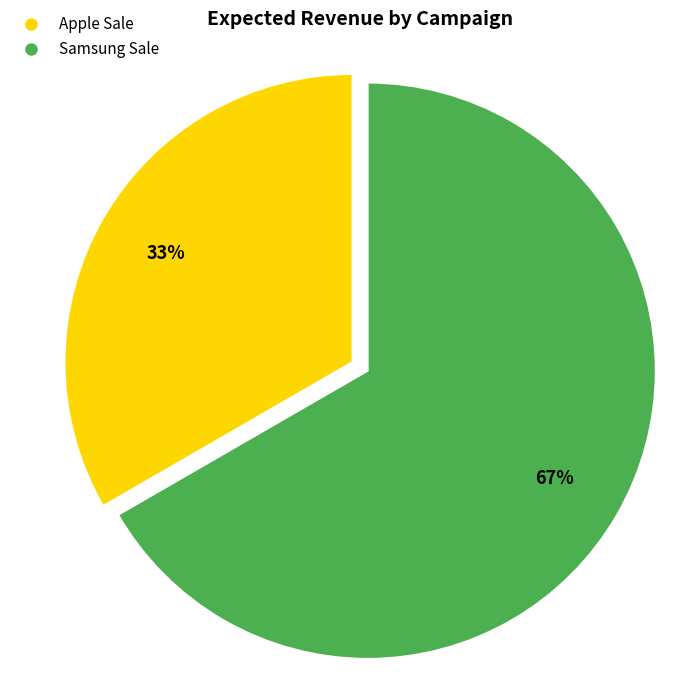

Which category accounts for the majority?

Samsung Sale